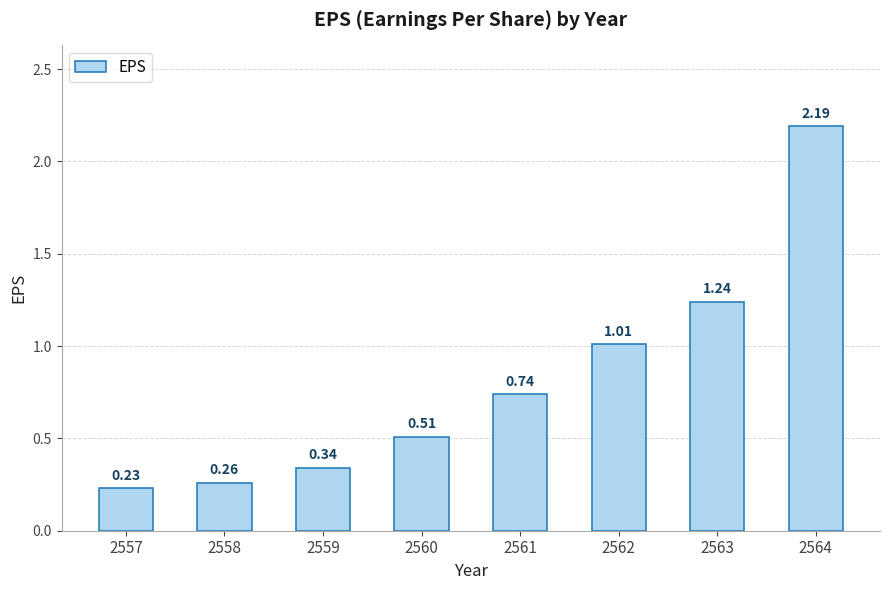

What is the greatest value displayed?

2.2